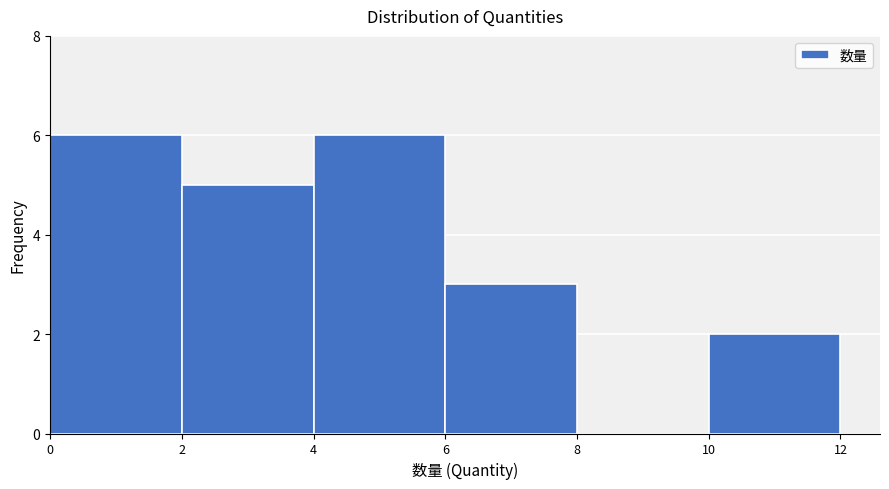

Reading left to right, list every bar in this chart as the range it spans on the x-axis followed by its height. The values are not printed on the chart, so give them approximately, as read against the axis.

0 to 2: 6
2 to 4: 5
4 to 6: 6
6 to 8: 3
8 to 10: 0
10 to 12: 2